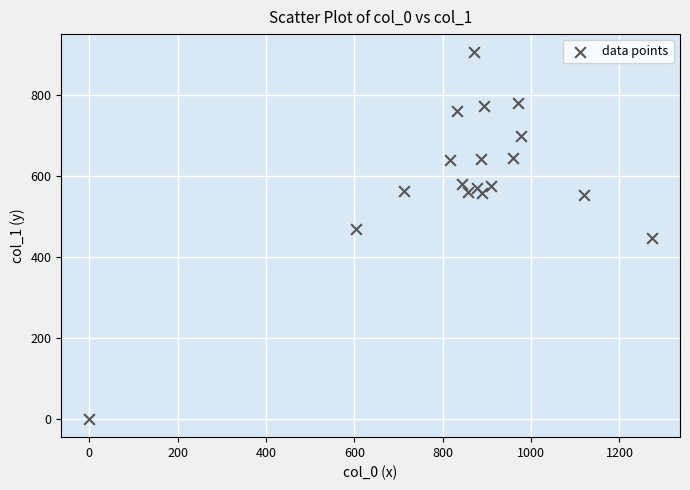

What is the range of X values (max minus min)?

1273.3